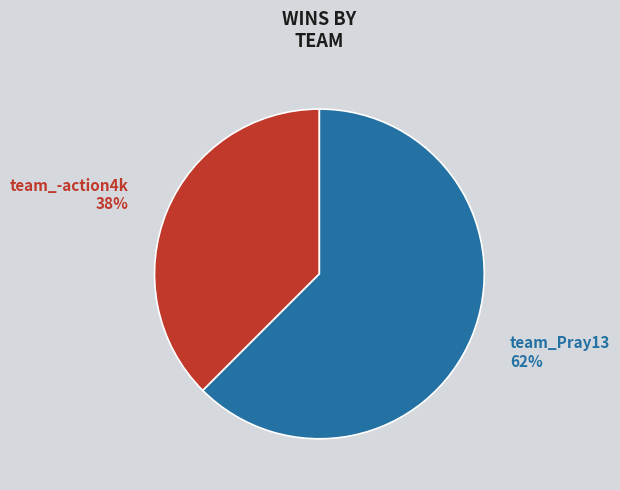

Is team_Pray13 the majority of the pie?

Yes